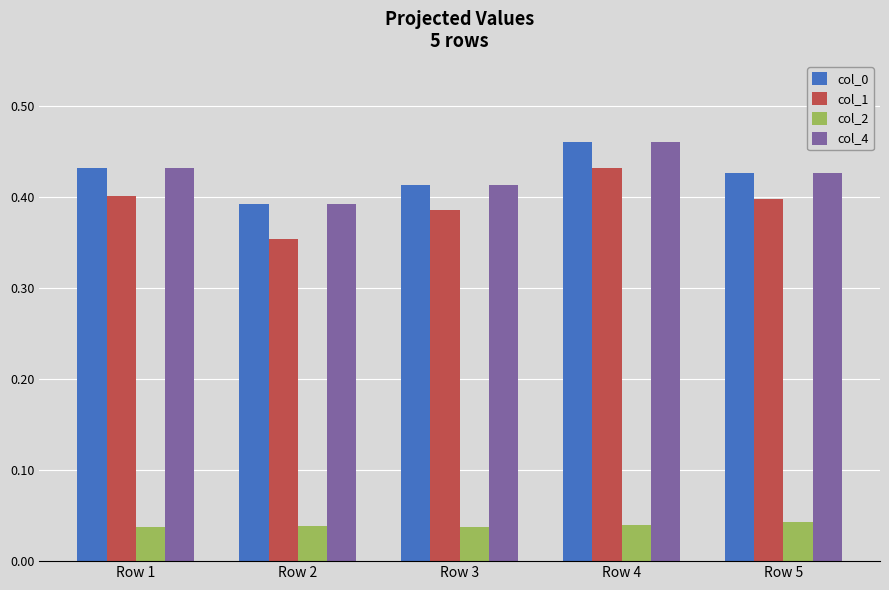

Is the value of col_0 at Row 4 greater than the value of col_4 at Row 3?

Yes